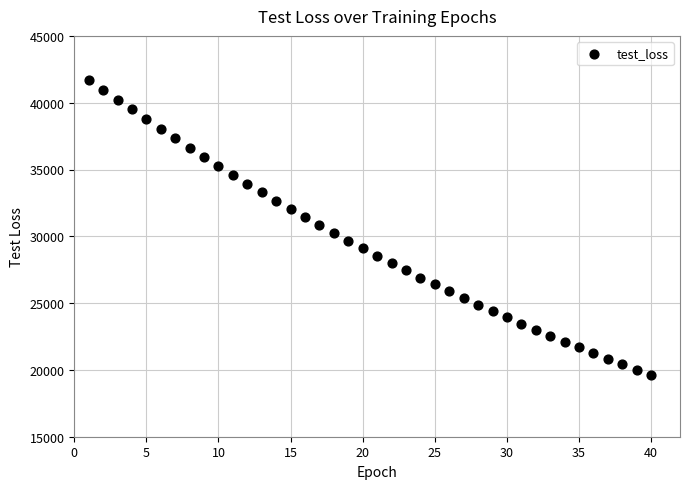

What is the range of X values (max minus min)?

39.0